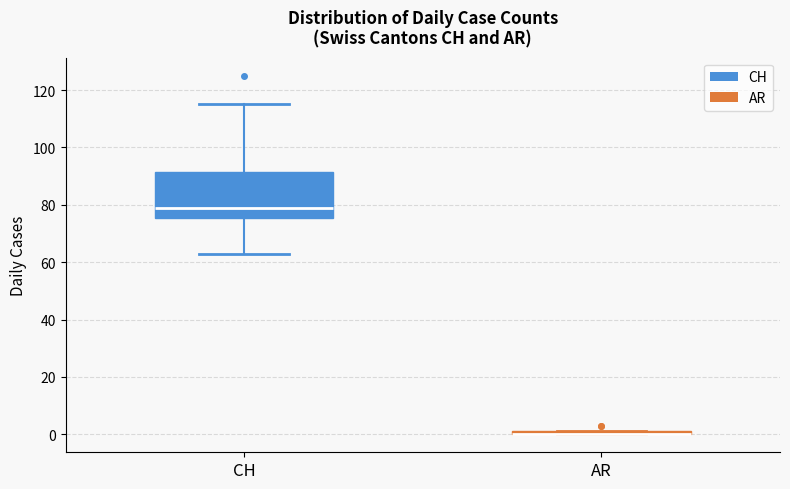

Where is the upper edge of the box for CH on the y-axis? The values are not printed on the chart, so give them approximately, as read against the axis.

92